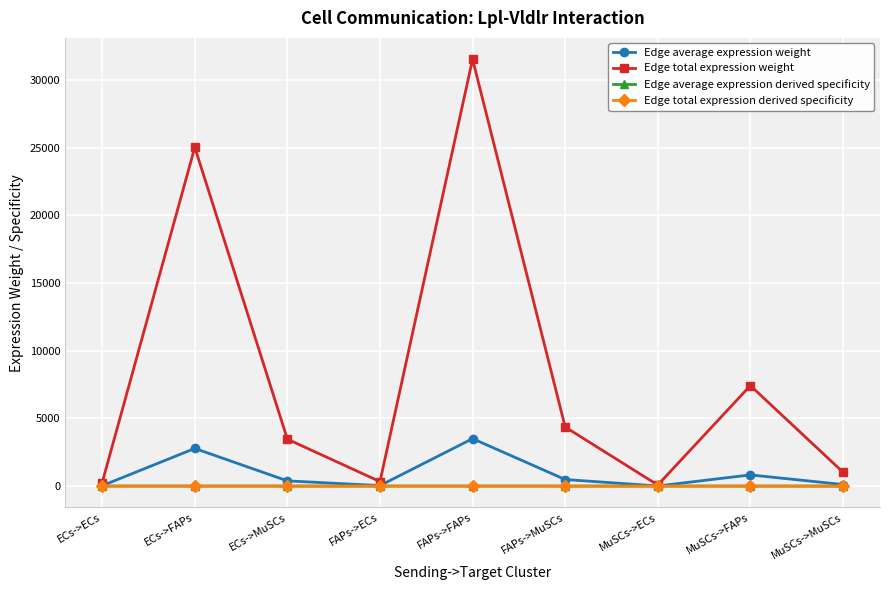

In Edge average expression derived specificity, how many points are higher than both neighbors (excluding endpoints)?

3